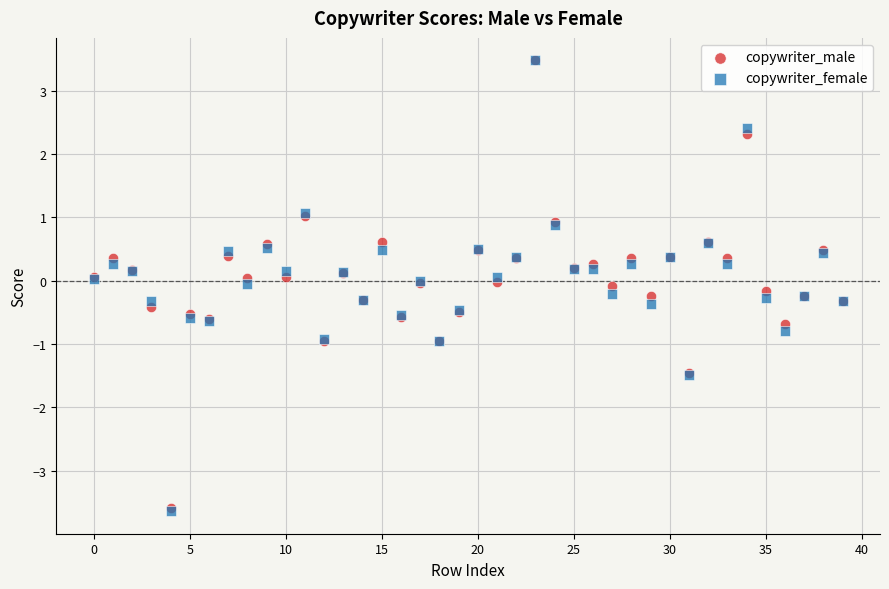

What are all the series names shown in the legend?

copywriter_male, copywriter_female